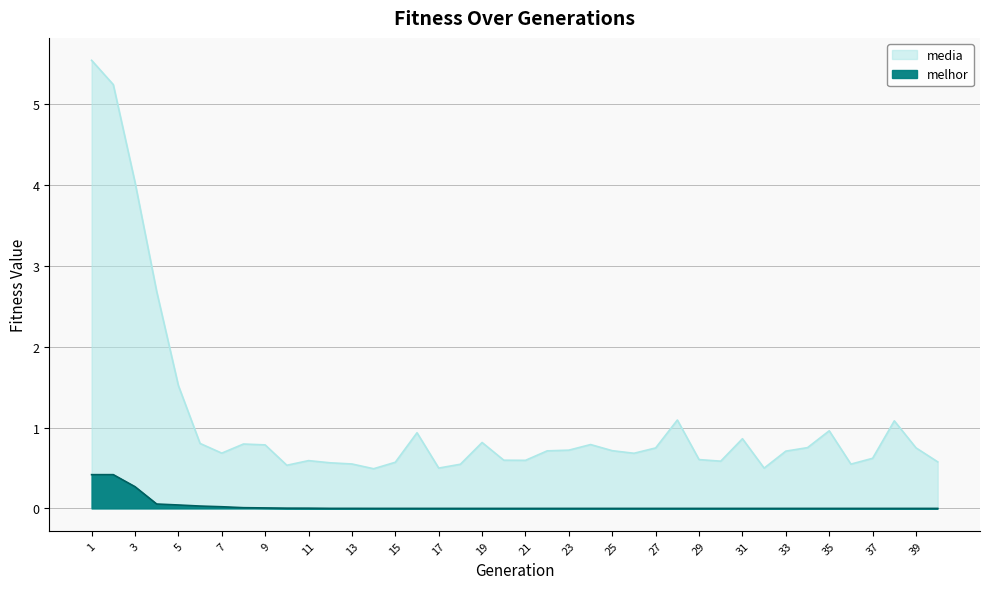

Where is media nearest to the value 3?

4